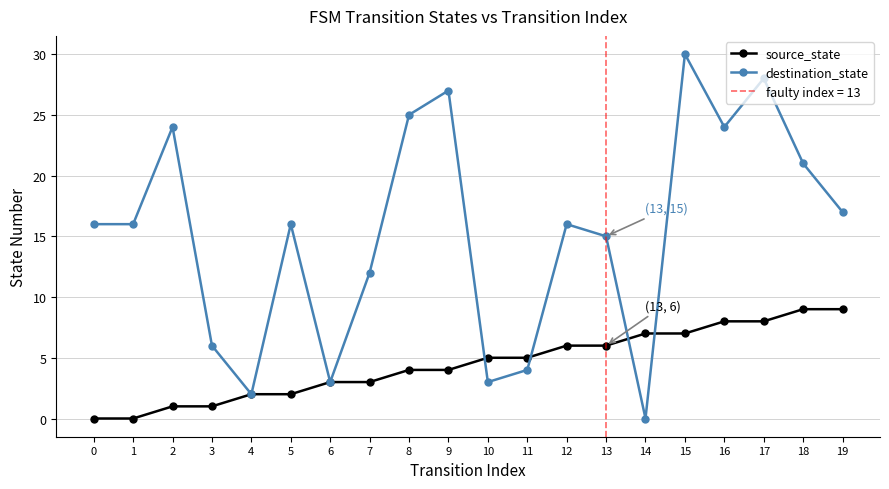

The source_state series shows 1 at 2. True or false?

True